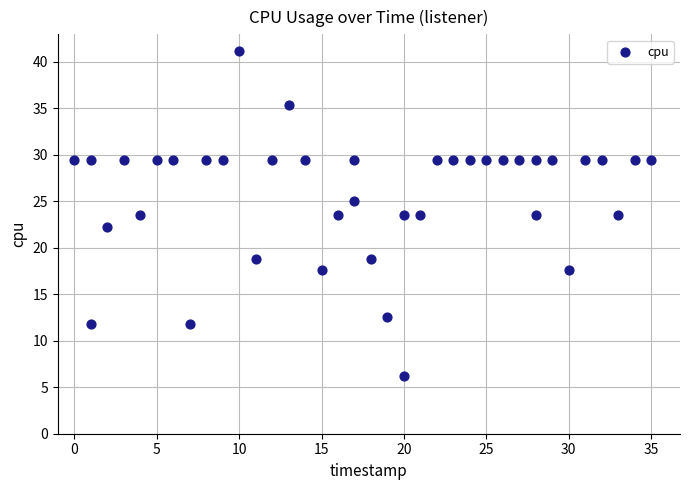

What is the range of Y values (max minus min)?

35.0